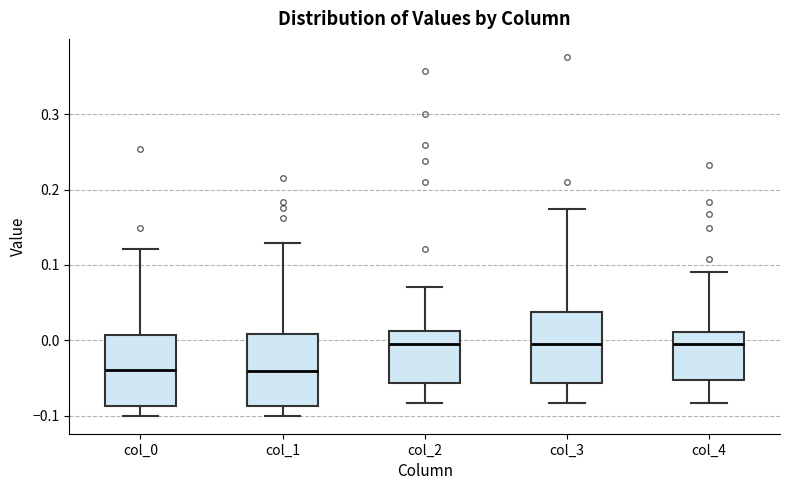

Where does the median line of the box for col_0 sit on the y-axis? The values are not printed on the chart, so give them approximately, as read against the axis.

-0.04